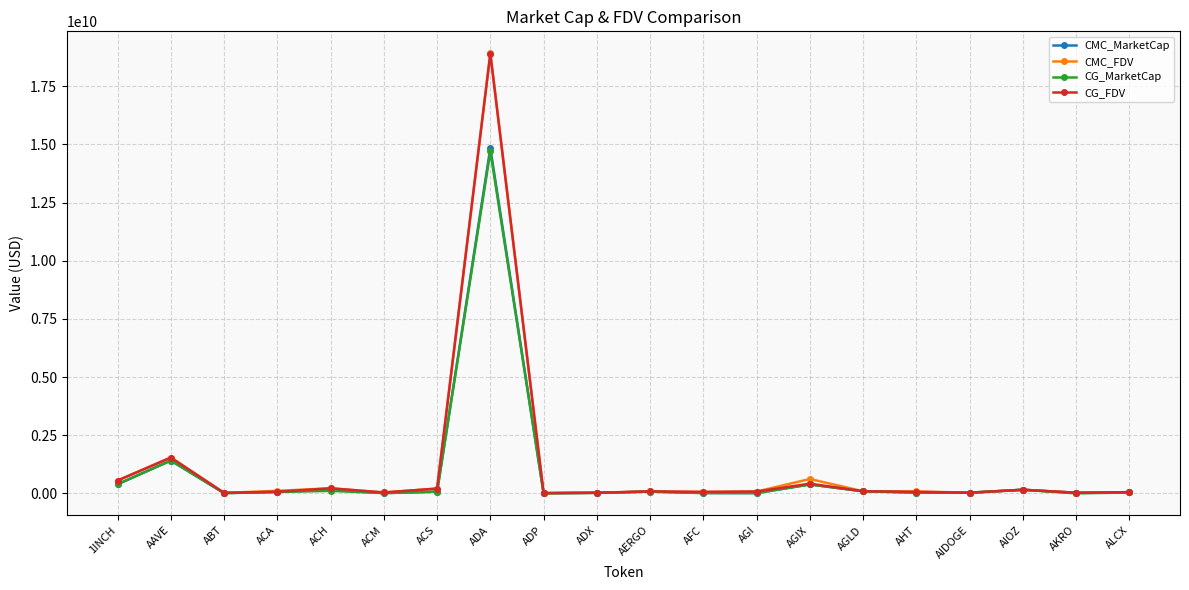

What is the label of the 18th point from the left?

AIOZ